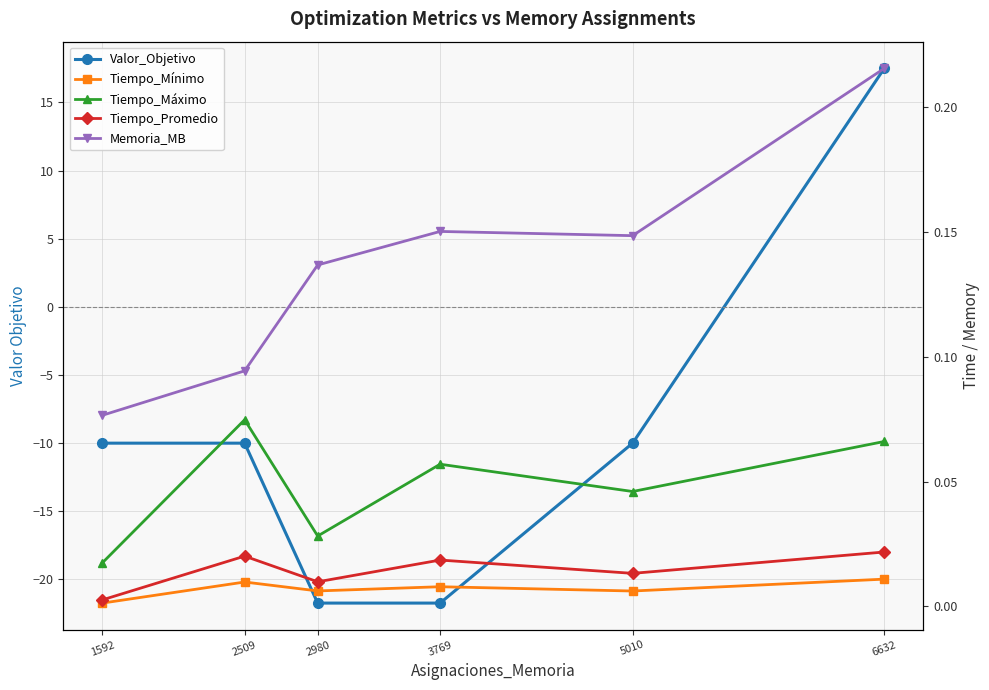

Does the chart have visible grid lines?

Yes